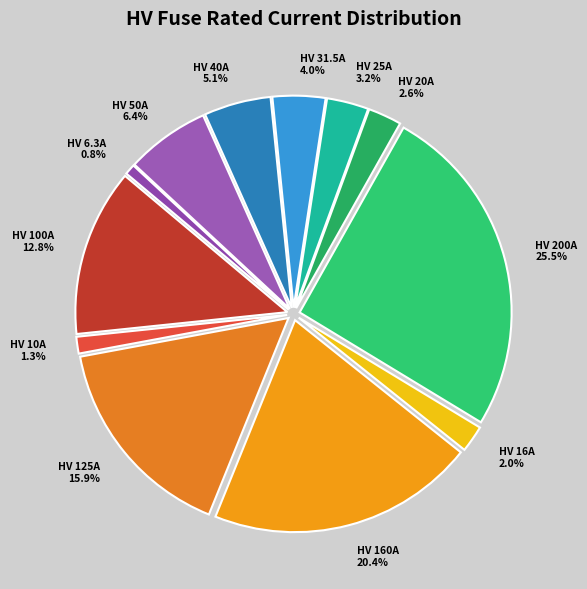

Does any single category account for the majority?

No